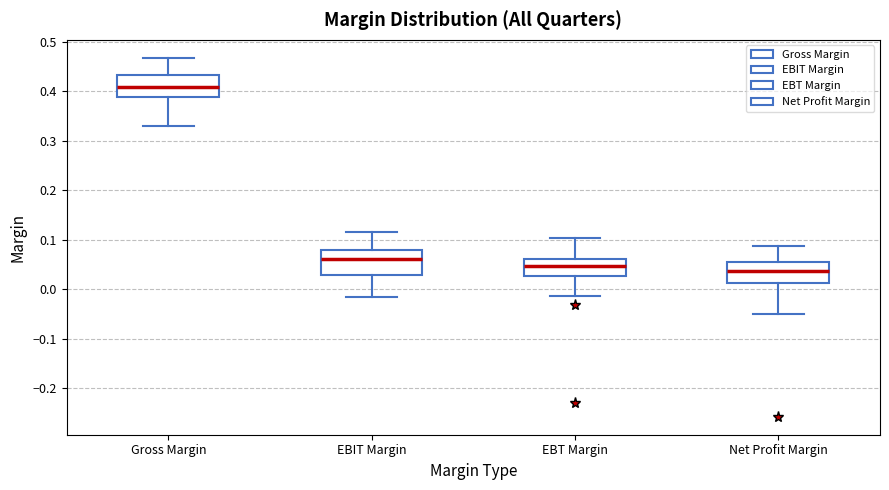

Reading left to right, transcribe this box plot: for each box, give where its median line is, the range the box spans, and where its two whiskers end, as read against the y-axis. The values are not printed on the chart, so give them approximately, as read against the axis.

Gross Margin: median 0.41, box 0.39 to 0.43, whiskers 0.33 to 0.47
EBIT Margin: median 0.06, box 0.03 to 0.08, whiskers -0.02 to 0.12
EBT Margin: median 0.05, box 0.03 to 0.06, whiskers -0.01 to 0.10
Net Profit Margin: median 0.04, box 0.01 to 0.06, whiskers -0.05 to 0.09